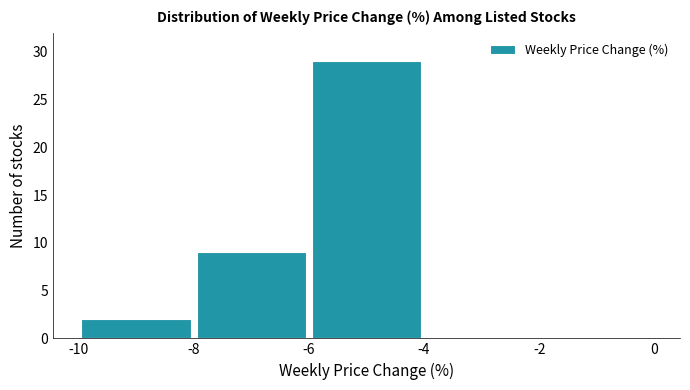

Reading left to right, transcribe this chart: for each bar, give the range it covers on the x-axis and its height. The values are not printed on the chart, so give them approximately, as read against the axis.

-10 to -8: 2
-8 to -6: 9
-6 to -4: 29
-4 to -2: 0
-2 to 0: 0